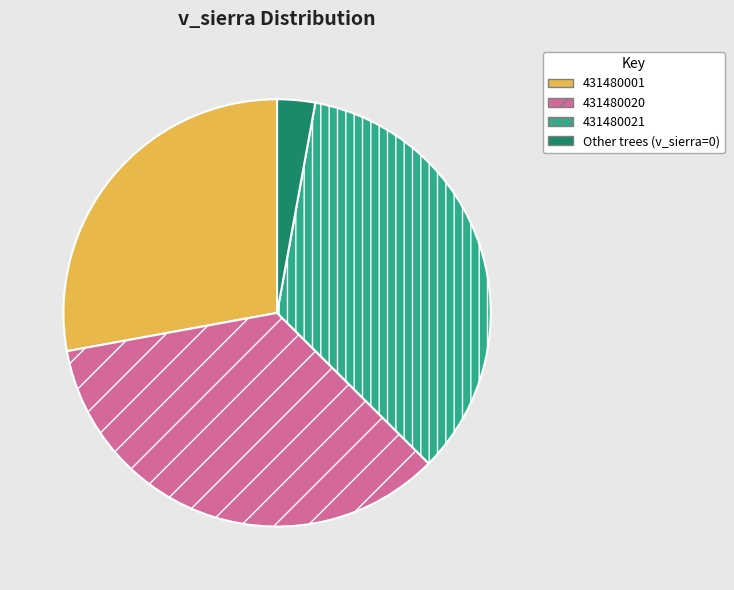

Count the number of slices in the pie.

4